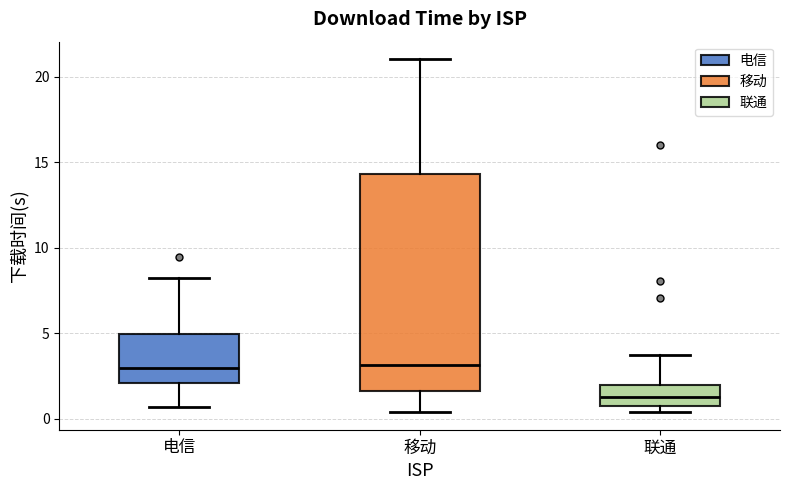

Which box is the tallest, from its lower edge to its upper edge?

移动